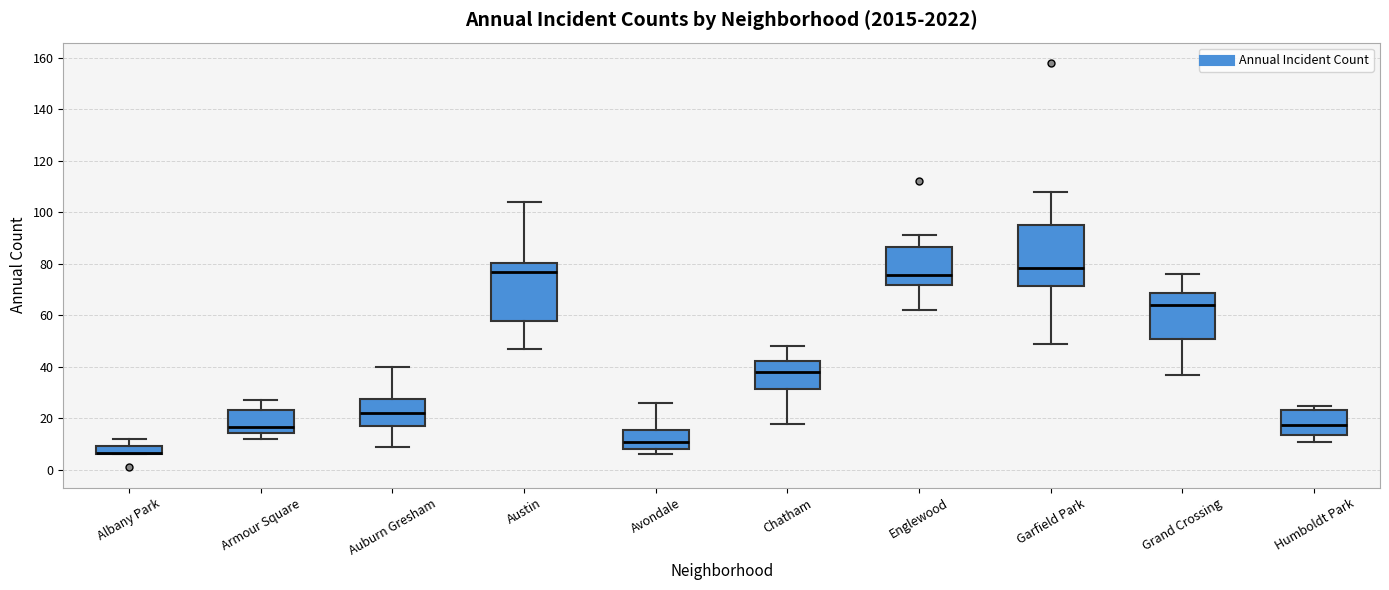

Reading left to right, read every box against the y-axis: the position of its median line, the range the box covers, and the ends of its whiskers. The values are not printed on the chart, so give them approximately, as read against the axis.

Albany Park: median 6 (drawn on the box's lower edge), box 6 to 10, whiskers 6 to 12
Armour Square: median 16, box 14 to 24, whiskers 12 to 28
Auburn Gresham: median 22, box 18 to 28, whiskers 10 to 40
Austin: median 78, box 58 to 80, whiskers 48 to 104
Avondale: median 12, box 8 to 16, whiskers 6 to 26
Chatham: median 38, box 32 to 42, whiskers 18 to 48
Englewood: median 76, box 72 to 86, whiskers 62 to 92
Garfield Park: median 78, box 72 to 96, whiskers 50 to 108
Grand Crossing: median 64, box 52 to 68, whiskers 38 to 76
Humboldt Park: median 18, box 14 to 24, whiskers 12 to 26